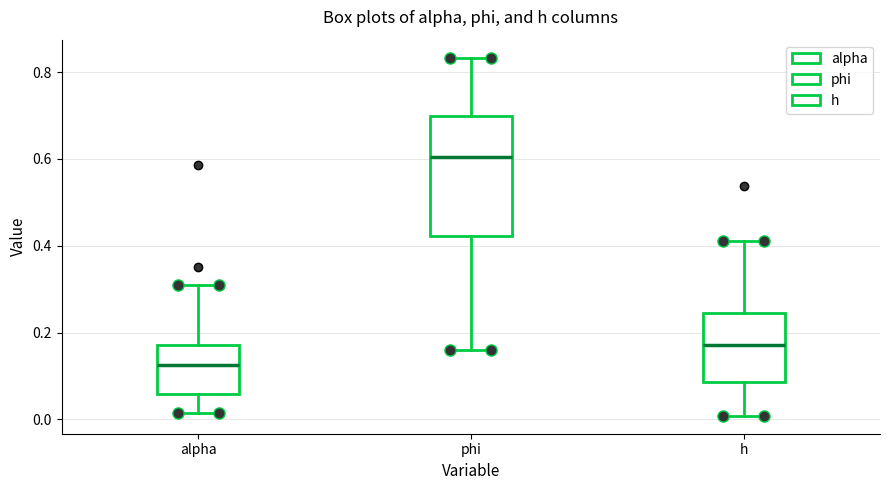

Comparing the boxes themselves (not the whiskers), which one is the tallest?

phi